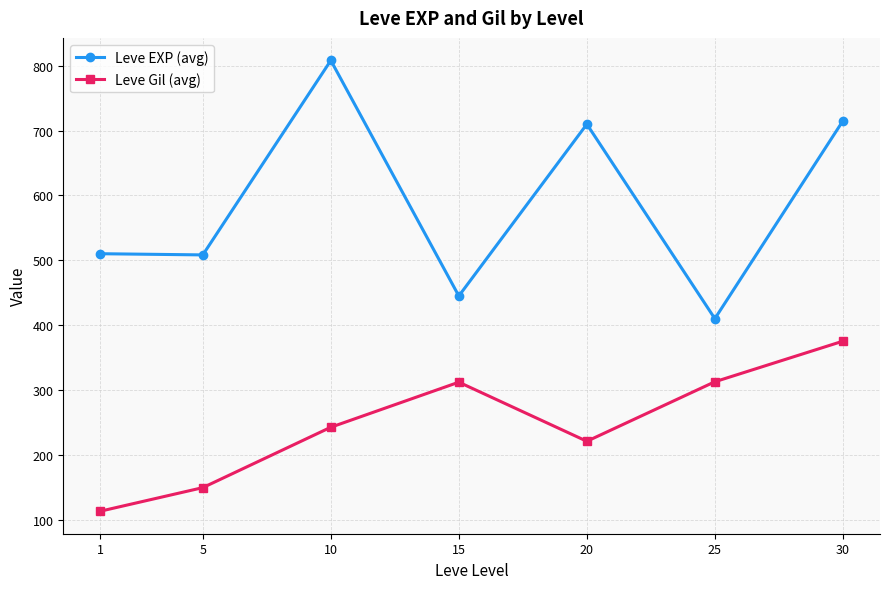

True or false: Leve Gil (avg) has more than 0 points higher than both neighbors.

True